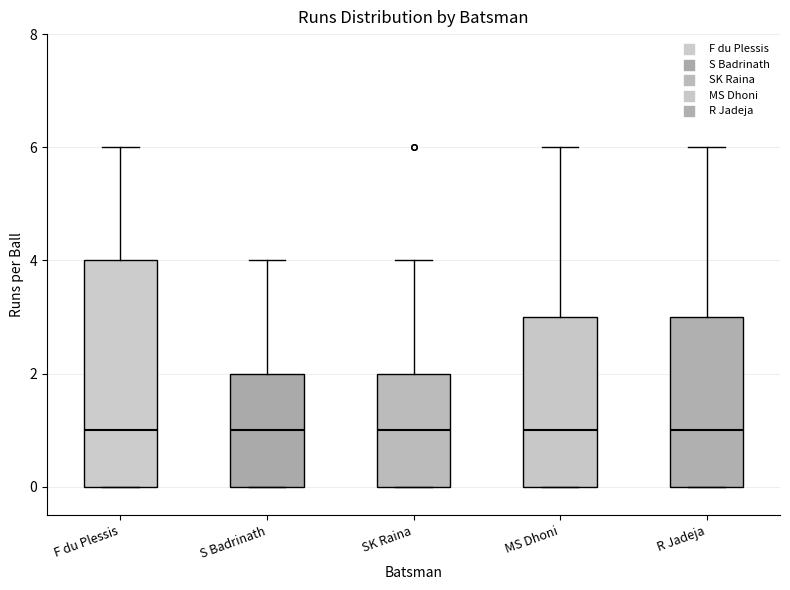

Reading left to right, transcribe this box plot: for each box, give where its median line is, the range the box spans, and where its two whiskers end, as read against the y-axis. The values are not printed on the chart, so give them approximately, as read against the axis.

F du Plessis: median 1, box 0 to 4, whiskers 0 to 6
S Badrinath: median 1, box 0 to 2, whiskers 0 to 4
SK Raina: median 1, box 0 to 2, whiskers 0 to 4
MS Dhoni: median 1, box 0 to 3, whiskers 0 to 6
R Jadeja: median 1, box 0 to 3, whiskers 0 to 6